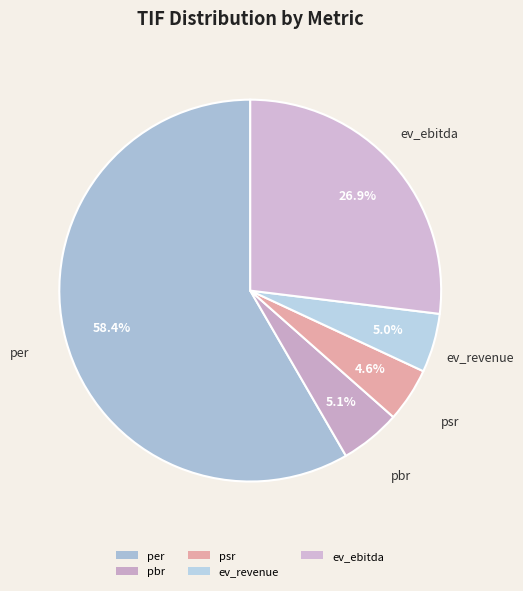

Is there a majority slice in this chart?

Yes